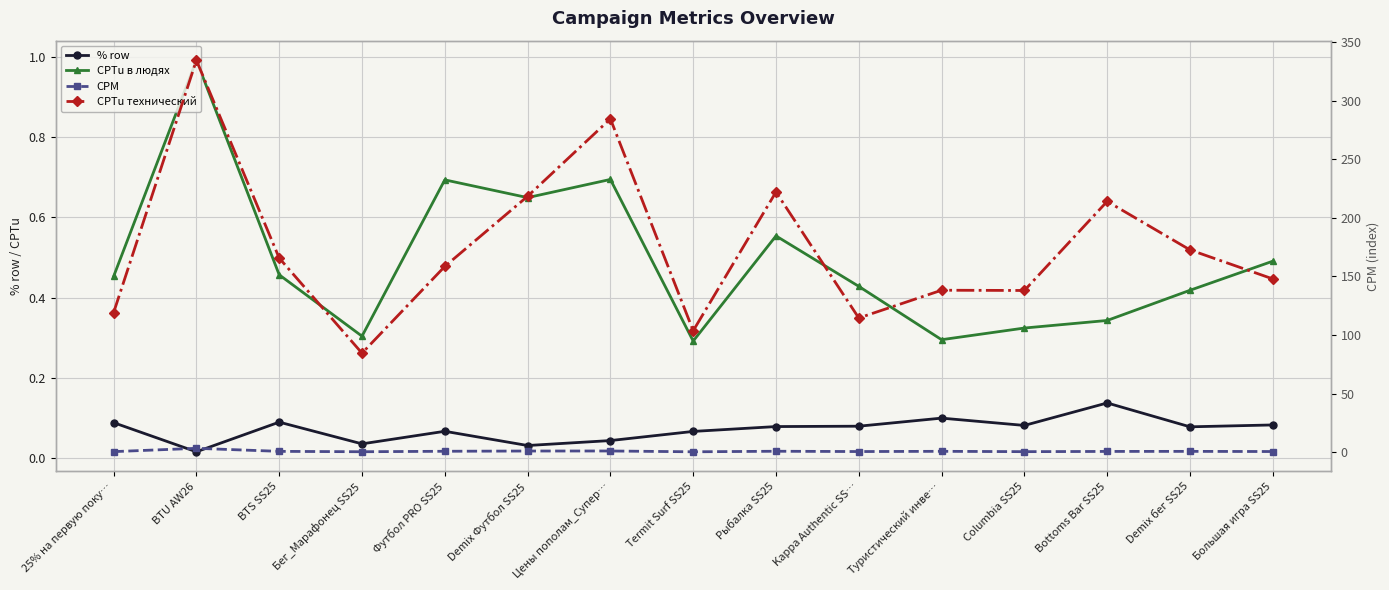

Reading right to left, what are all the values shown in this chart?

% row: Большая игра SS25=0.1	Demix бег SS25=0.1	Bottoms Bar SS25=0.1	Columbia SS25=0.1	Туристический инве…=0.1	Kappa Authentic SS…=0.1	Рыбалка SS25=0.1	Termit Surf SS25=0.1	Цены пополам_Супер…=0.0	Demix Футбол SS25=0.0	Футбол PRO SS25=0.1	Бег_Марафонец SS25=0.0	BTS SS25=0.1	BTU AW26=0.0	25% на первую поку…=0.1
CPTu в людях: Большая игра SS25=0.5	Demix бег SS25=0.4	Bottoms Bar SS25=0.3	Columbia SS25=0.3	Туристический инве…=0.3	Kappa Authentic SS…=0.4	Рыбалка SS25=0.6	Termit Surf SS25=0.3	Цены пополам_Супер…=0.7	Demix Футбол SS25=0.6	Футбол PRO SS25=0.7	Бег_Марафонец SS25=0.3	BTS SS25=0.5	BTU AW26=1.0	25% на первую поку…=0.5
CPM: Большая игра SS25=0.5	Demix бег SS25=0.7	Bottoms Bar SS25=0.6	Columbia SS25=0.4	Туристический инве…=0.7	Kappa Authentic SS…=0.5	Рыбалка SS25=0.8	Termit Surf SS25=0.3	Цены пополам_Супер…=1.0	Demix Футбол SS25=1.0	Футбол PRO SS25=0.8	Бег_Марафонец SS25=0.4	BTS SS25=0.7	BTU AW26=3.3	25% на первую поку…=0.5
CPTu технический: Большая игра SS25=147.8	Demix бег SS25=172.6	Bottoms Bar SS25=214.0	Columbia SS25=137.9	Туристический инве…=138.2	Kappa Authentic SS…=114.5	Рыбалка SS25=221.9	Termit Surf SS25=103.6	Цены пополам_Супер…=284.4	Demix Футбол SS25=218.3	Футбол PRO SS25=158.5	Бег_Марафонец SS25=84.5	BTS SS25=165.6	BTU AW26=334.4	25% на первую поку…=119.0